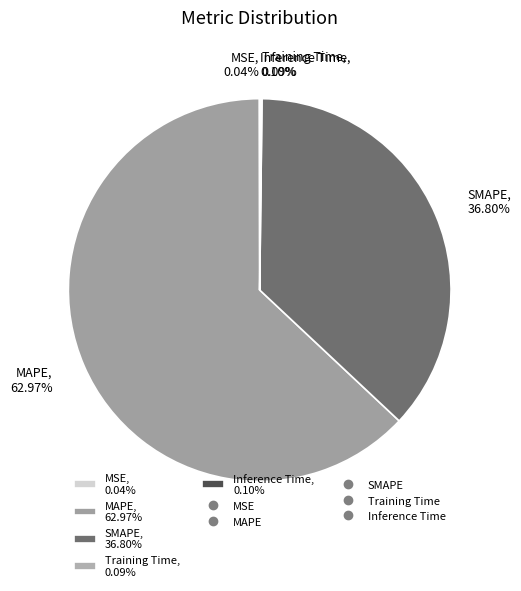

Which has a higher value, MAPE, 62.97% or SMAPE, 36.80%?

MAPE, 62.97%